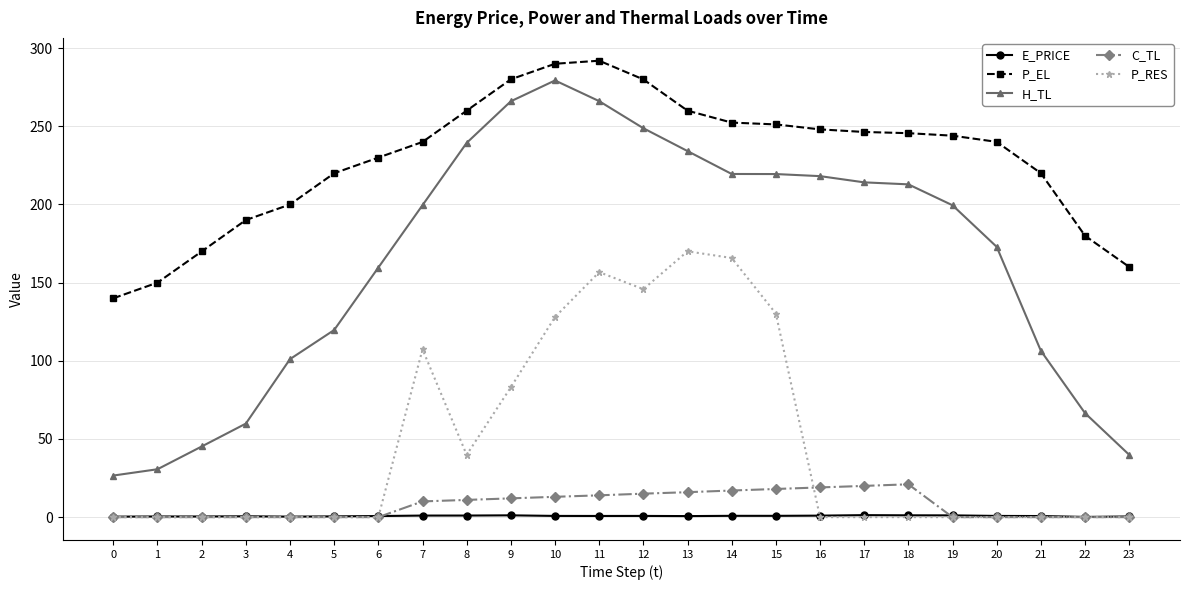

True or false: E_PRICE and P_EL cross at least once.

False